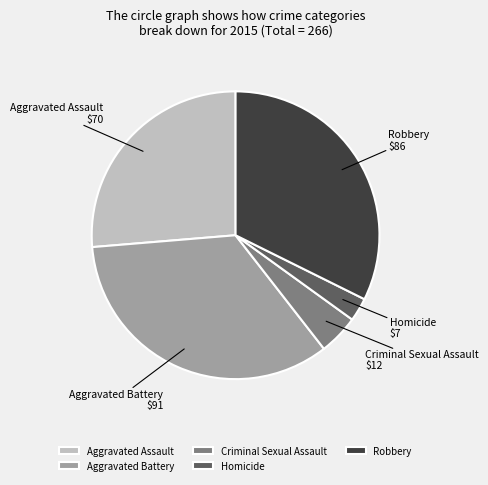

Combined, do Criminal Sexual Assault and Aggravated Assault account for over 50%?

No